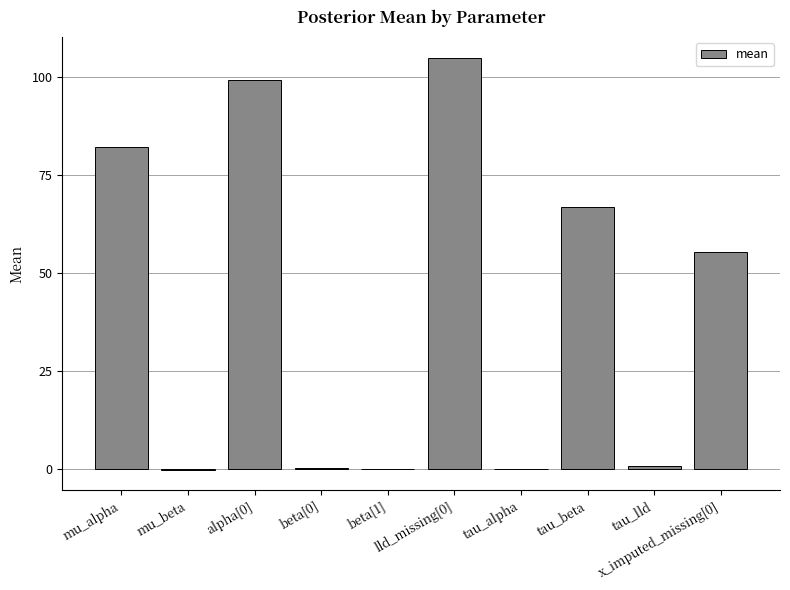

How many data points does each series have?

10